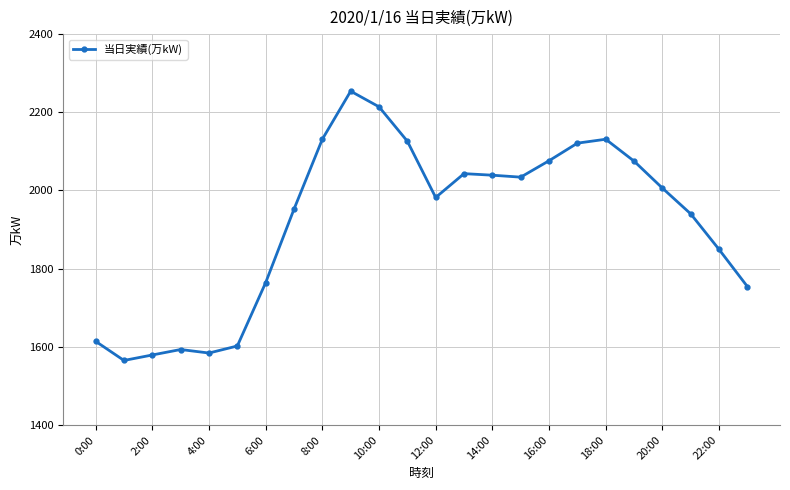

What is the value of the 4th point from the left?

1593